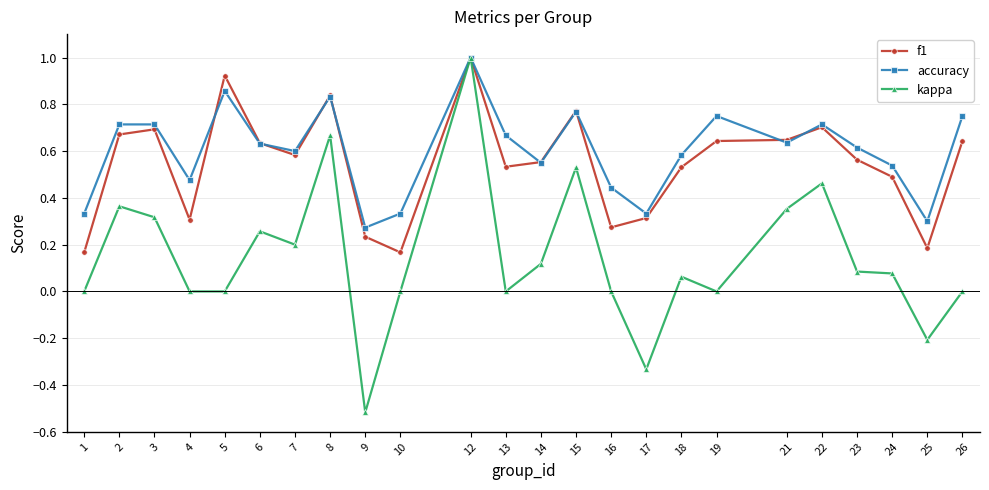

What is the highest value of the f1 series?

1.0